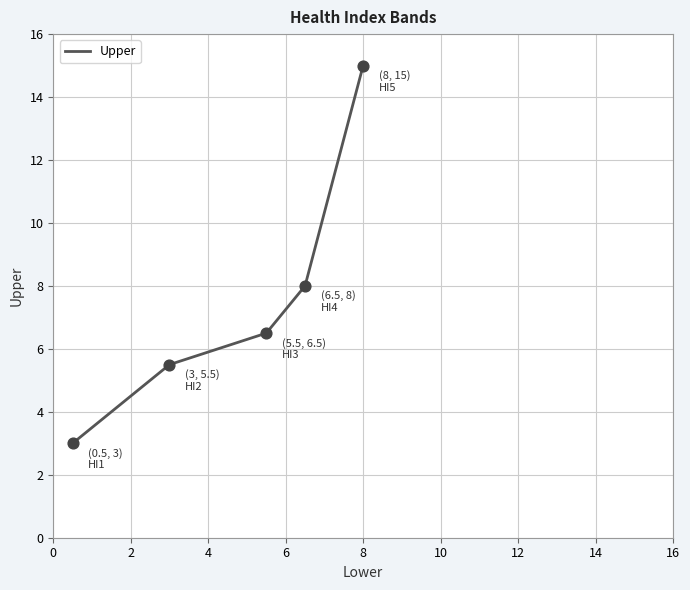

What is the sum of all values?

38.0